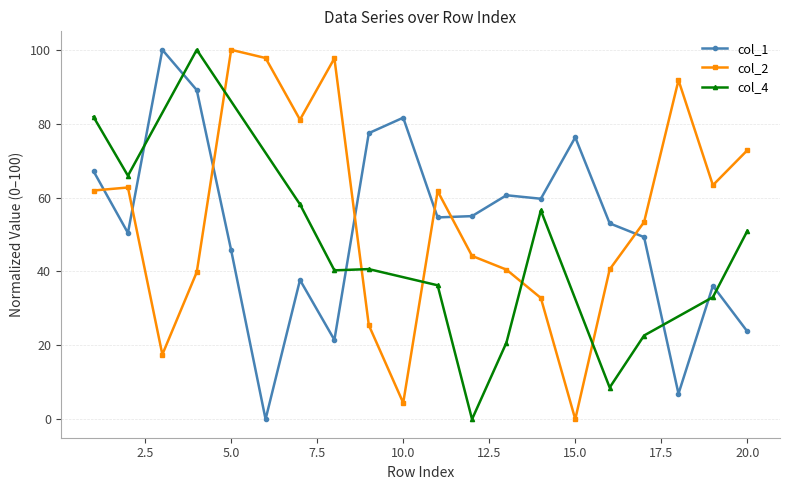

How many data points in col_2 are above 61?

10